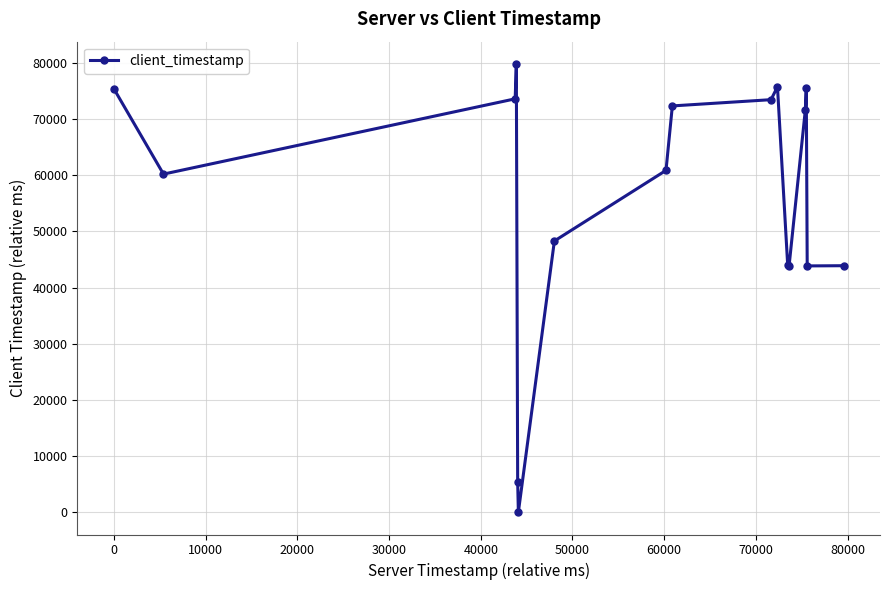

What is the maximum value shown in the chart?

79828